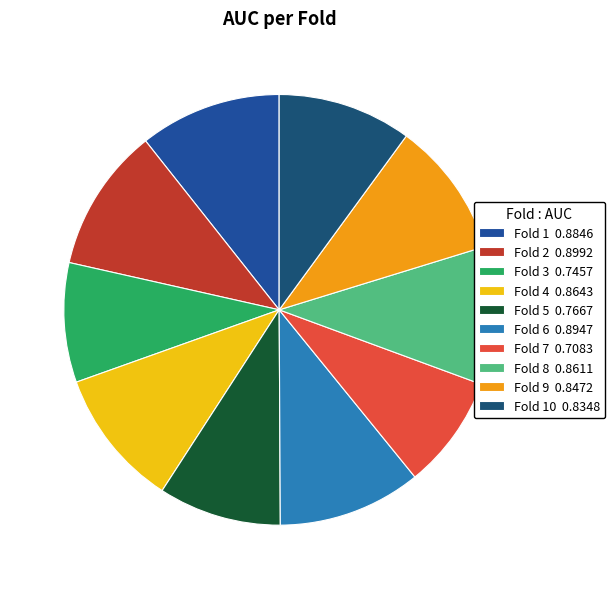

Which has a higher value, Fold 2 0.8992 or Fold 9 0.8472?

Fold 2 0.8992